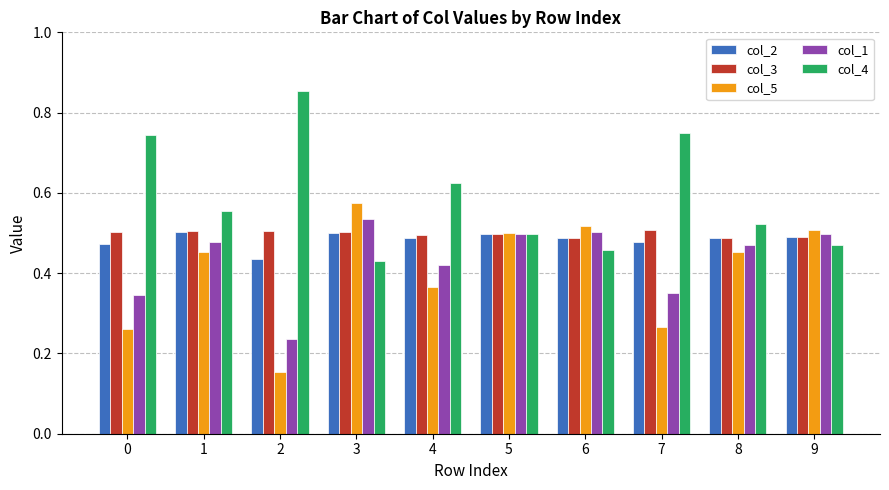

What is the difference between the col_1 values at 7 and 1?

0.1